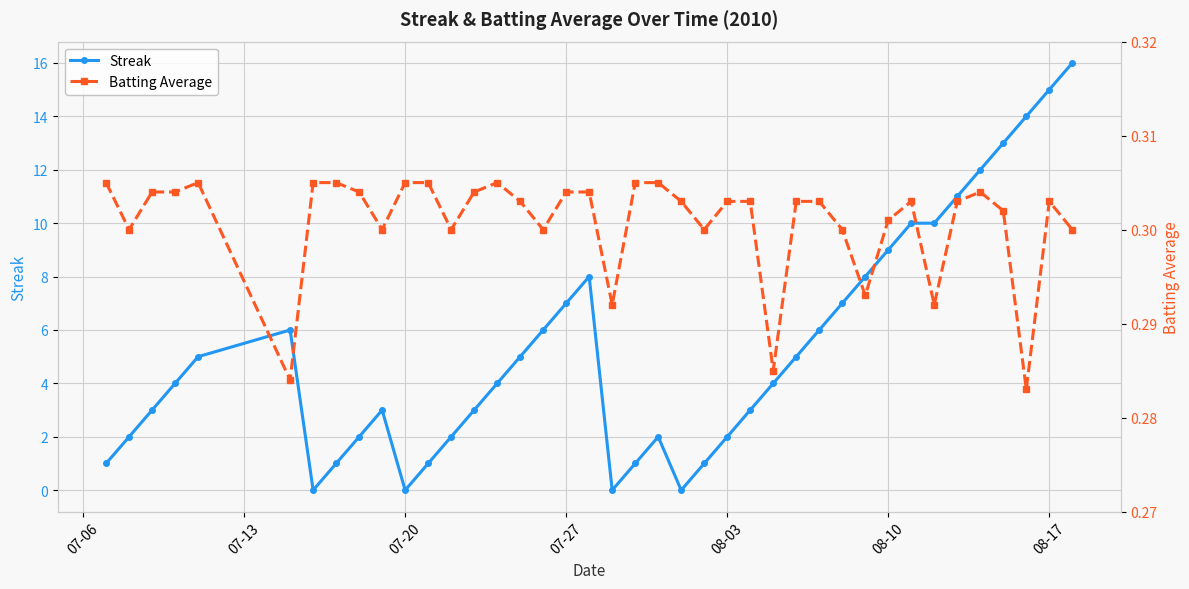

True or false: Streak has more than 1 points higher than both neighbors.

True